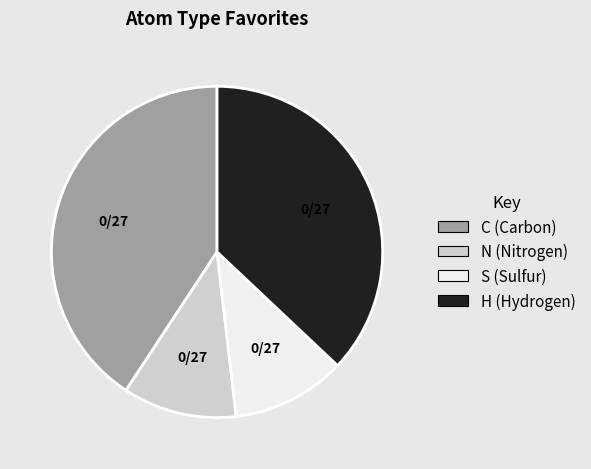

Is N the majority of the pie?

No